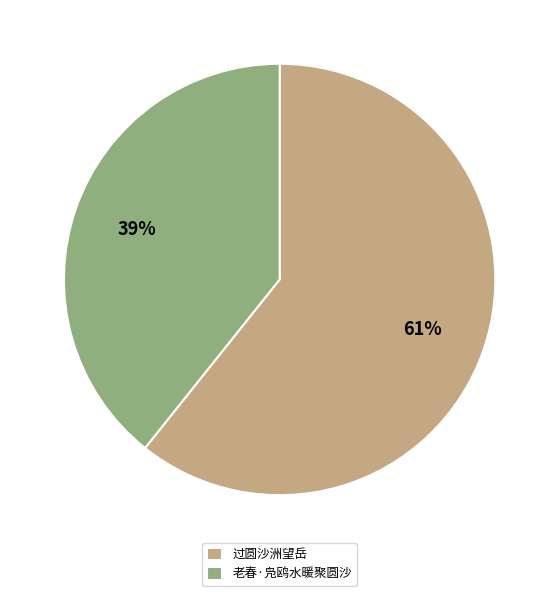

How many slices are in this pie chart?

2